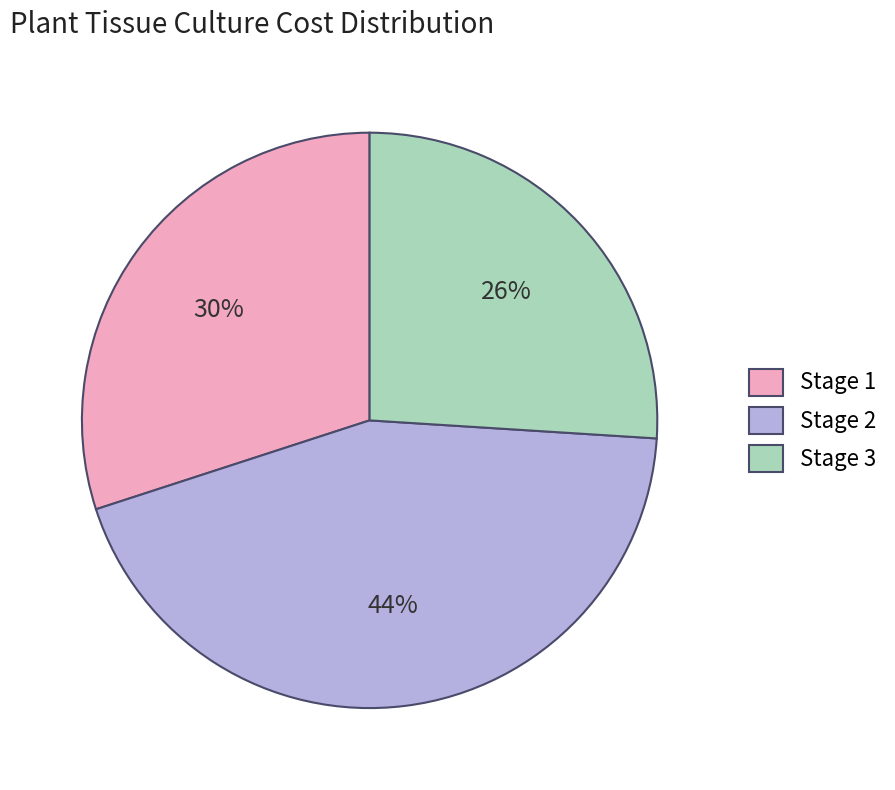

To the nearest percent, what is the difference between the largest and smallest slice percentages?

18%